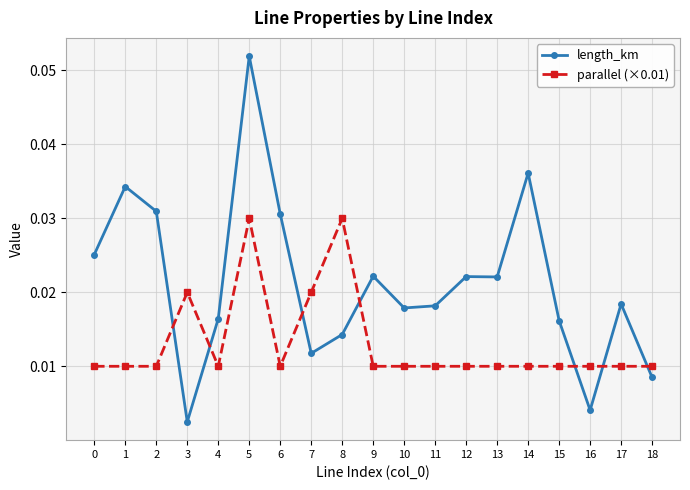

At which category is the sum across all series the highest?

5